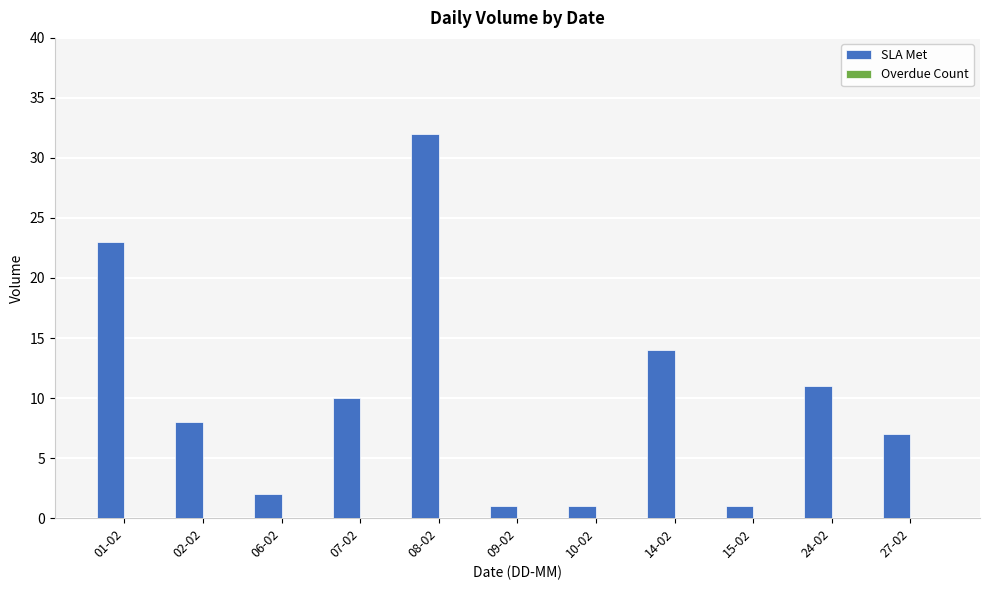

Reading left to right, transcribe all the data shown in this chart.

23	8	2	10	32	1	1	14	1	11	7